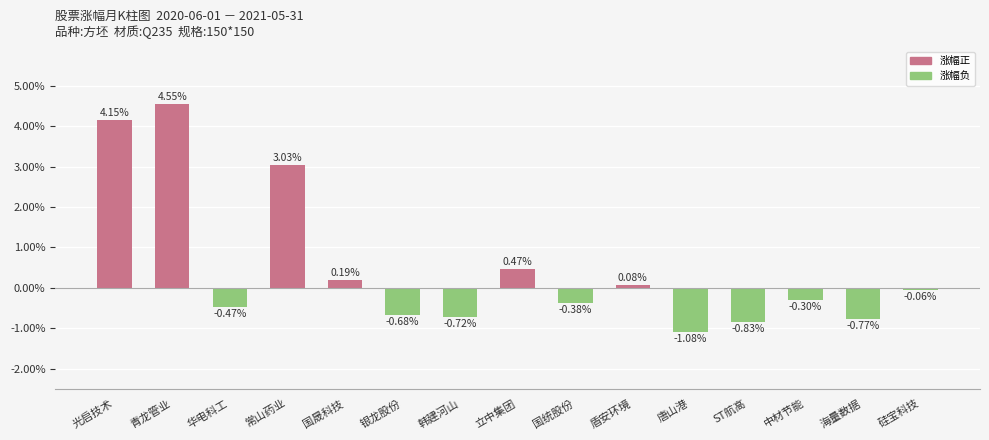

The value at 银龙股份 is -0.4. True or false?

False